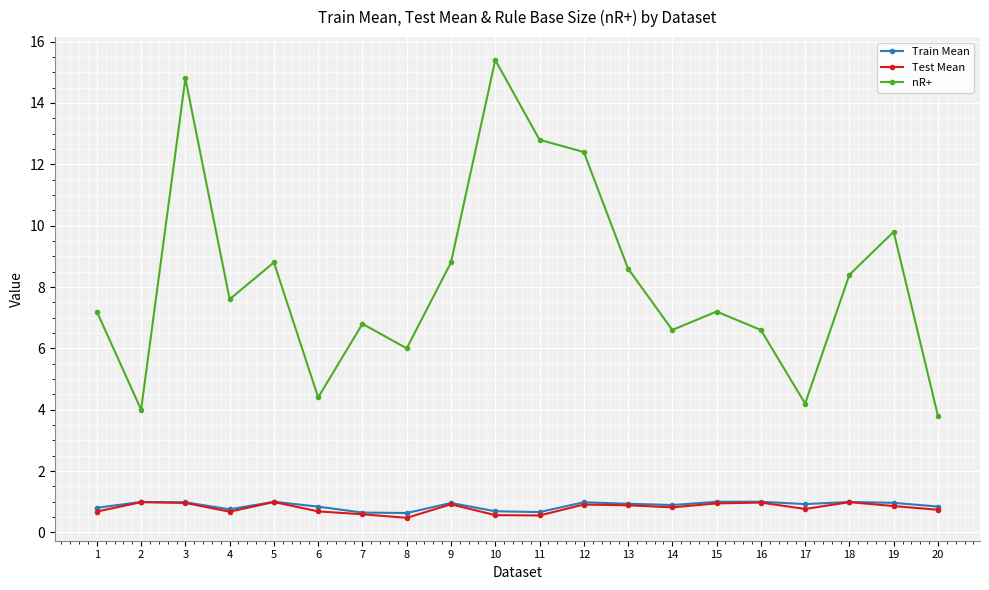

What is the total value across all series at 16?

8.6